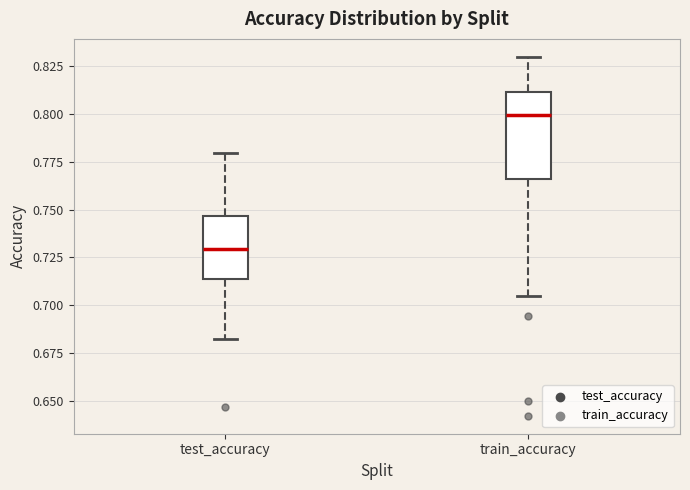

Which box is the tallest, from its lower edge to its upper edge?

train_accuracy